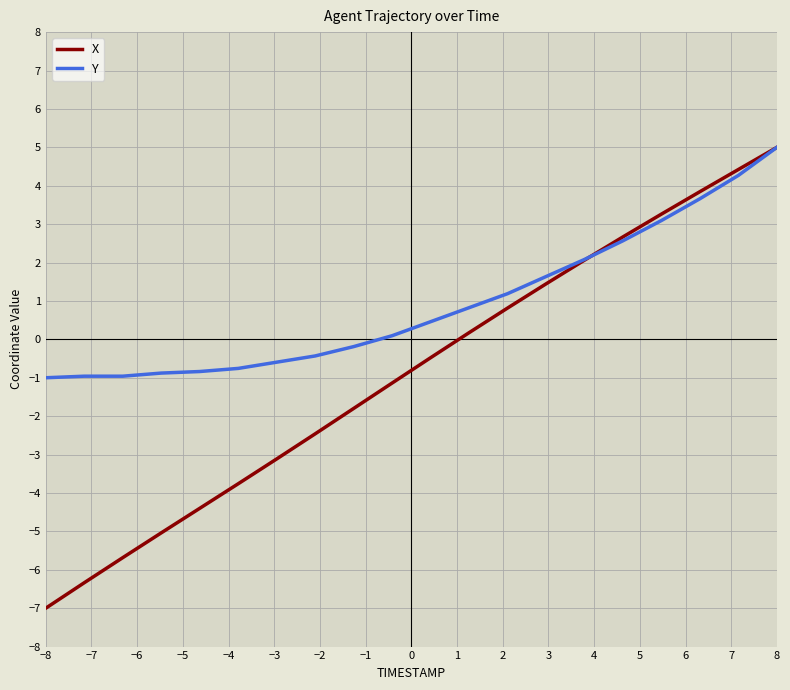

List the series in order of their overall mean, highest first.

Y, X